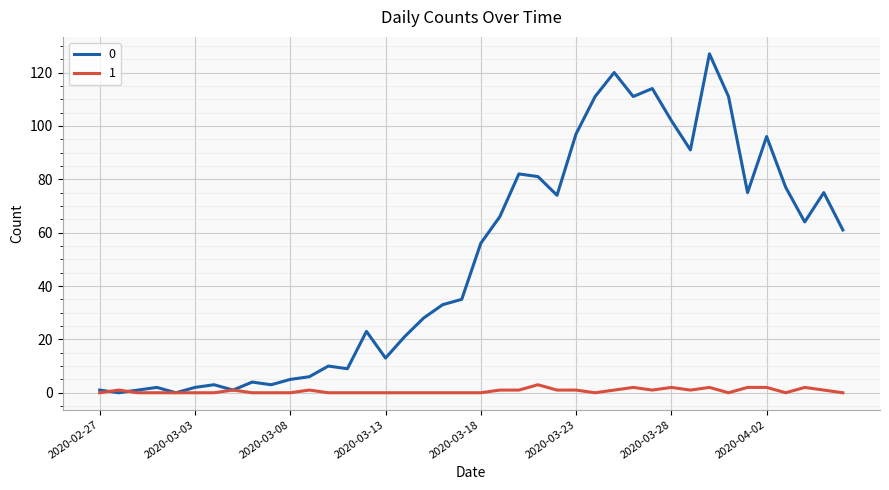

Rank the series by their maximum value, from highest to lowest.

0, 1